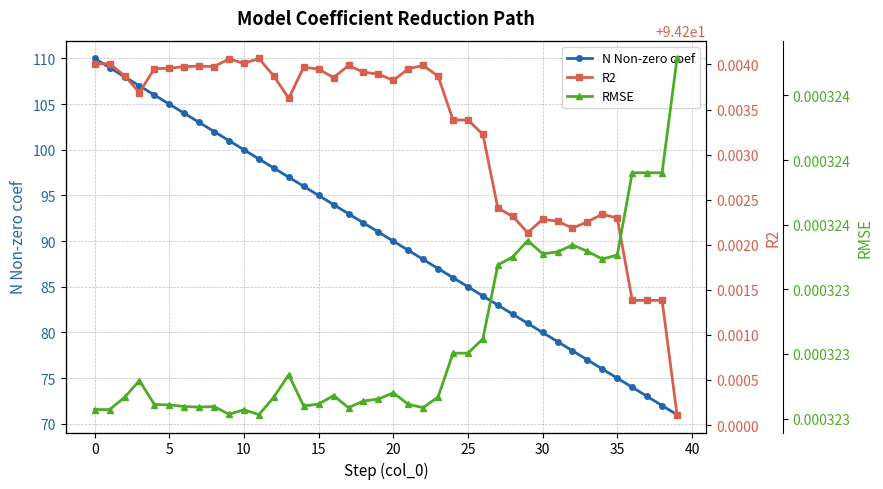

Which category has the highest value in the N Non-zero coef series?

0